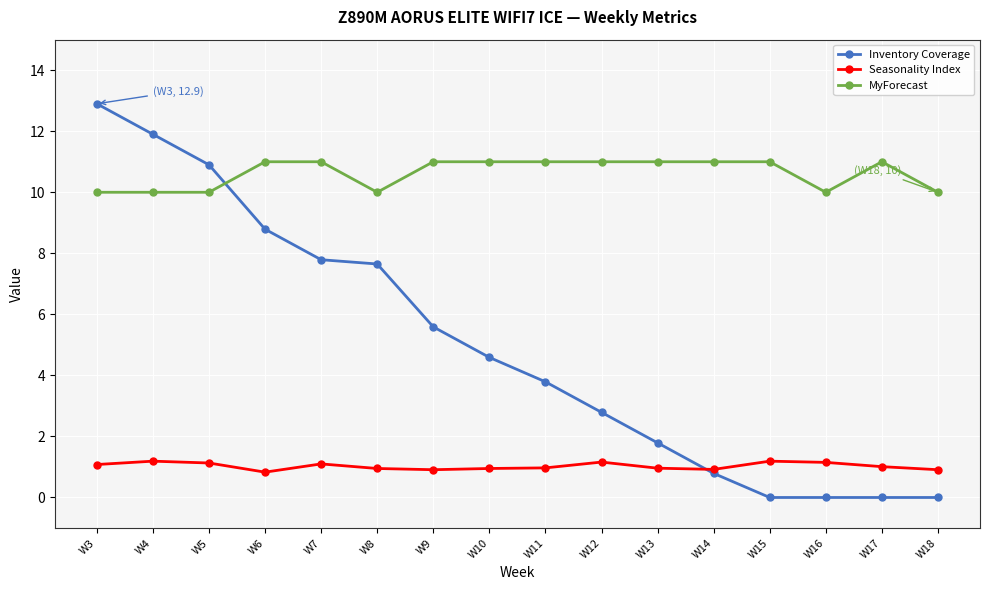

How many values in the MyForecast series are below 11?

6